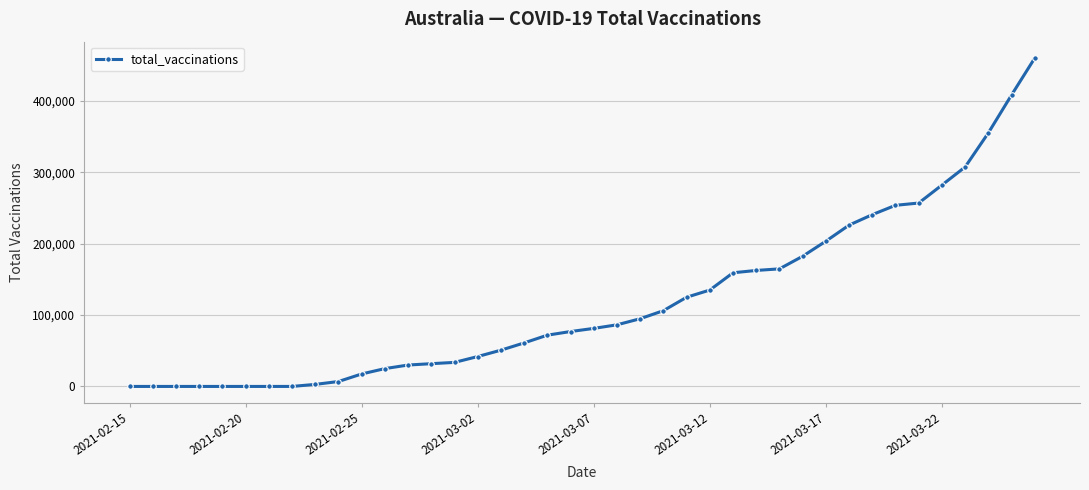

What is the average value?

118580